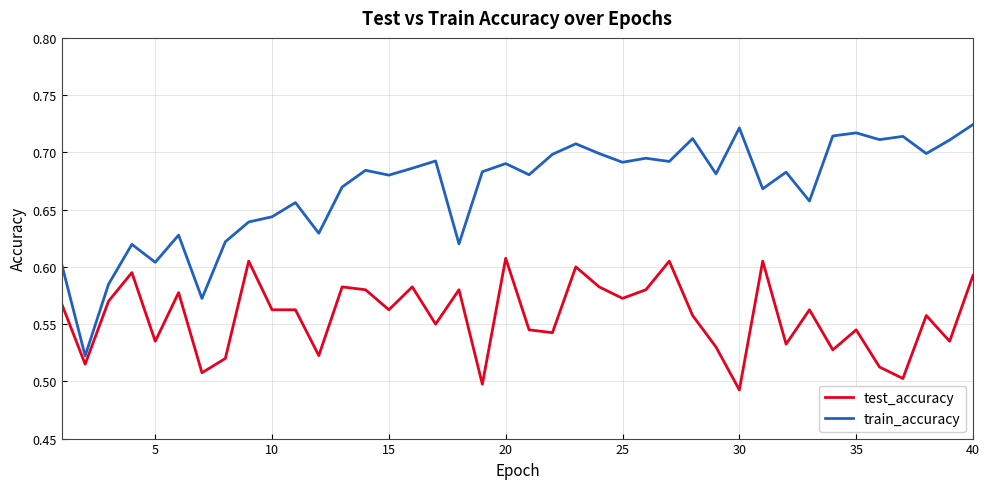

True or false: train_accuracy and test_accuracy intersect in this chart.

False